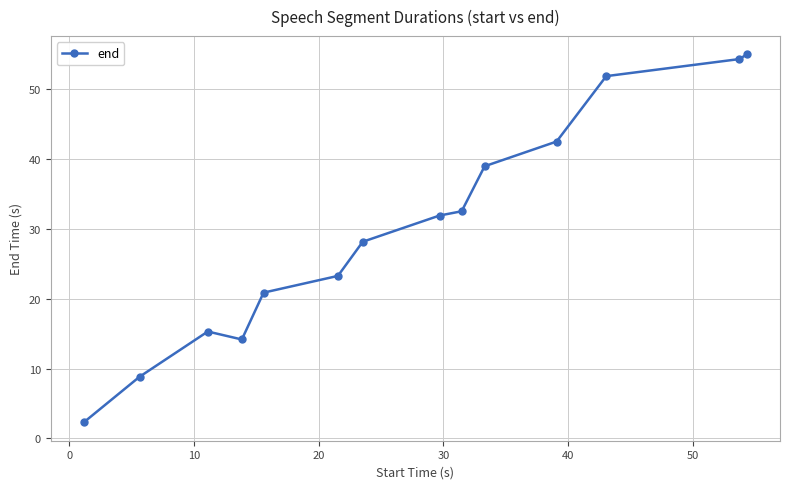

Does the chart have visible grid lines?

Yes